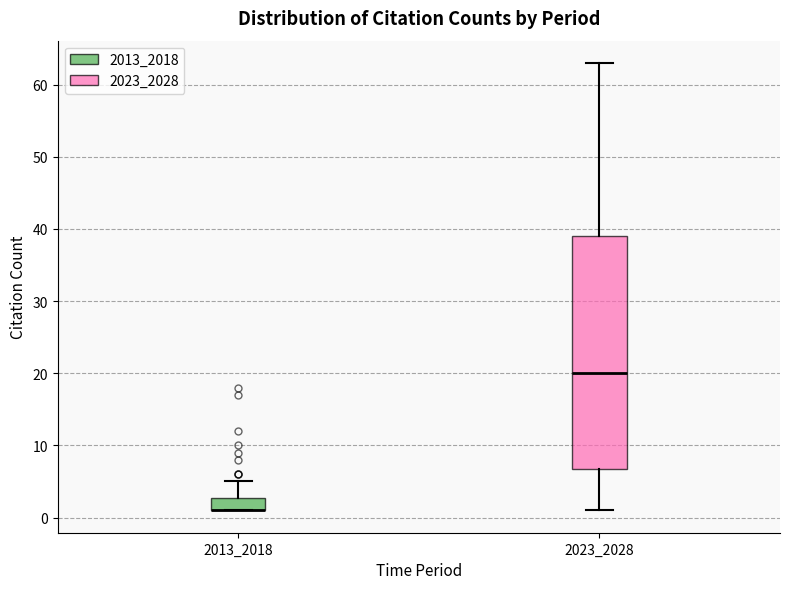

Reading left to right, read every box against the y-axis: the position of its median line, the range the box covers, and the ends of its whiskers. The values are not printed on the chart, so give them approximately, as read against the axis.

2013_2018: median 1 (drawn on the box's lower edge), box 1 to 3, whiskers 1 to 5
2023_2028: median 20, box 7 to 39, whiskers 1 to 63